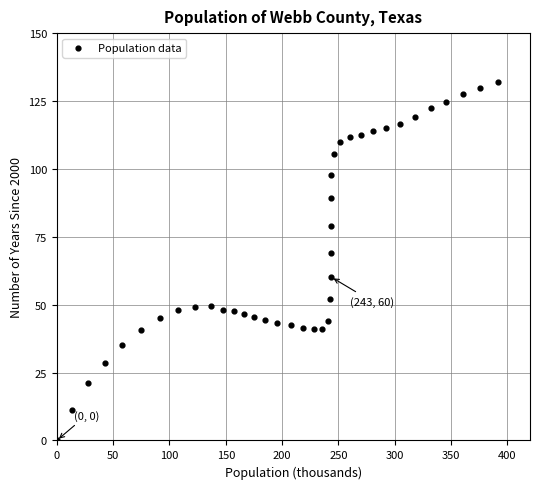

What is the range of X values (max minus min)?

391.3